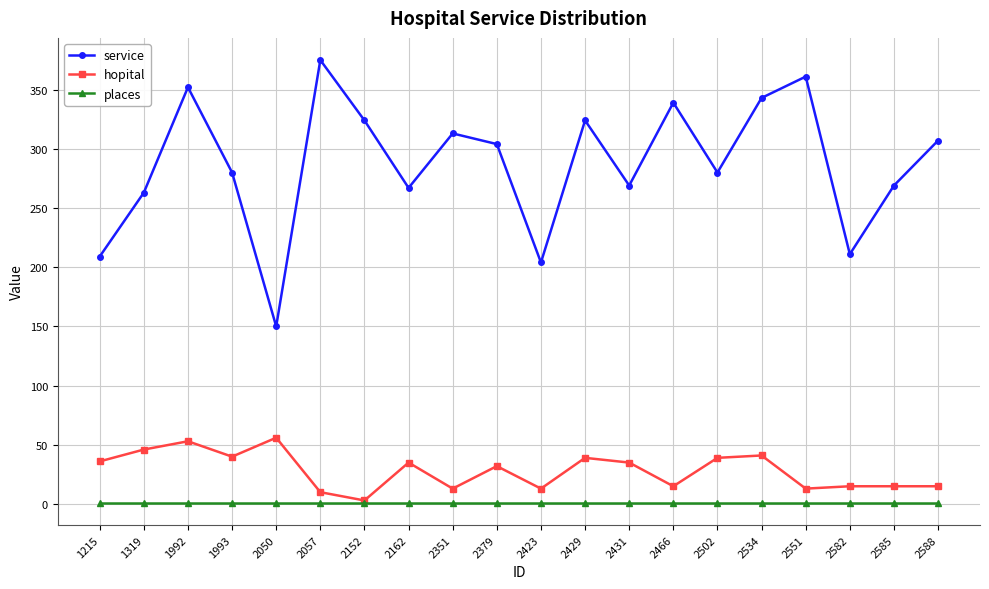

What is the greatest value displayed?

375